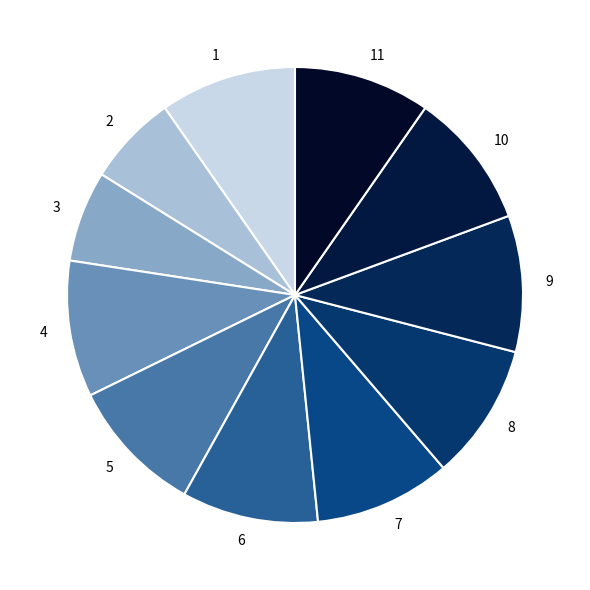

Combined, do 4 and 5 account for over 50%?

No